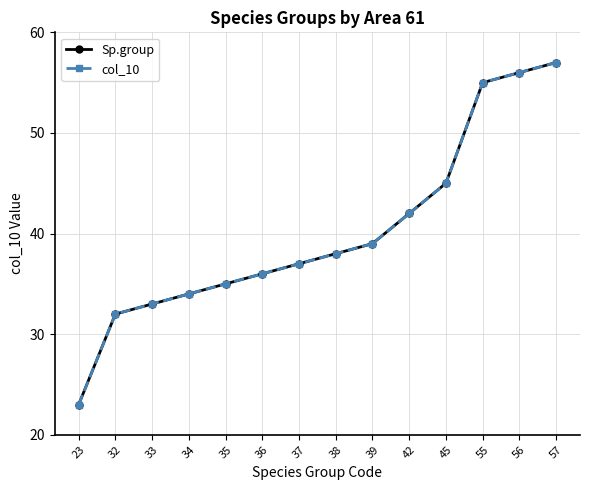

Rank the series at 45 from highest to lowest value.

Sp.group, col_10